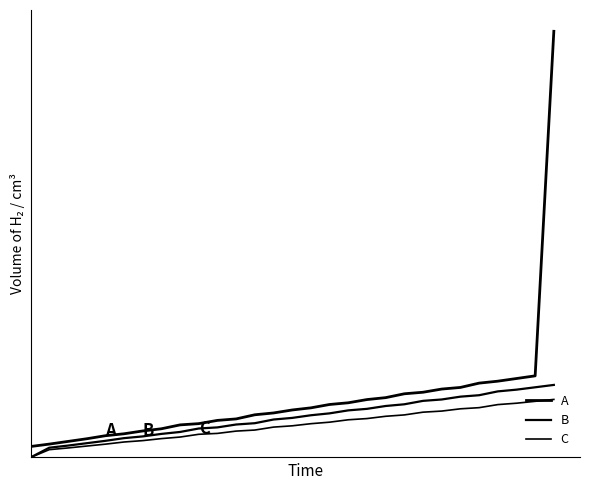

Is this an area chart (filled region under the line)?

No